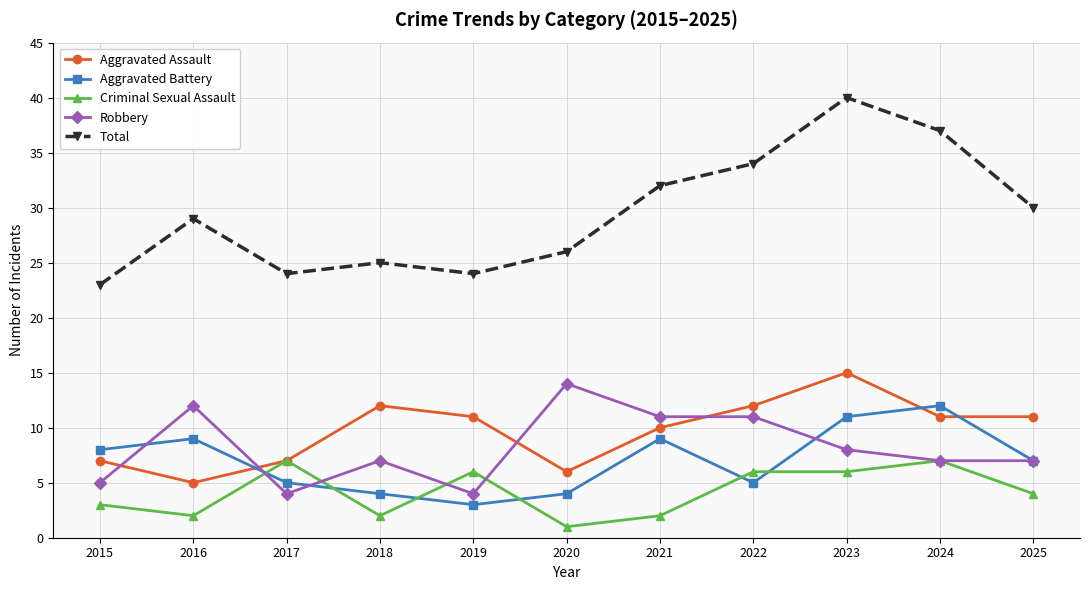

Count the Aggravated Assault values in the range 7 to 12.

8